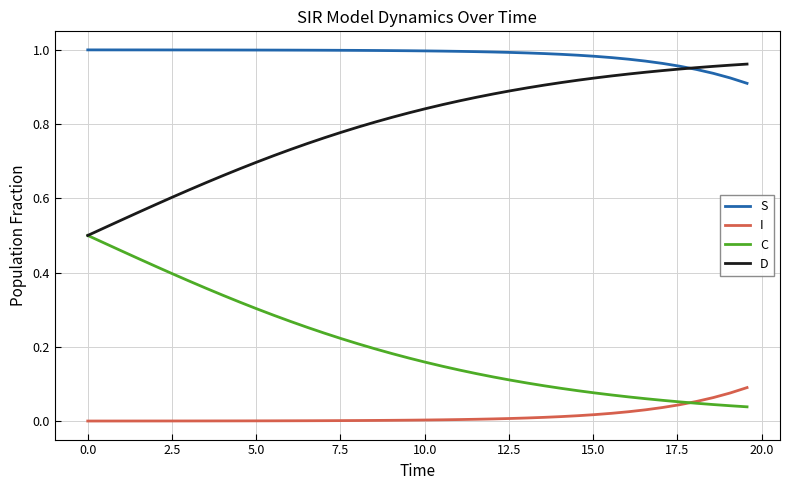

Which series has the largest total across all categories?

S